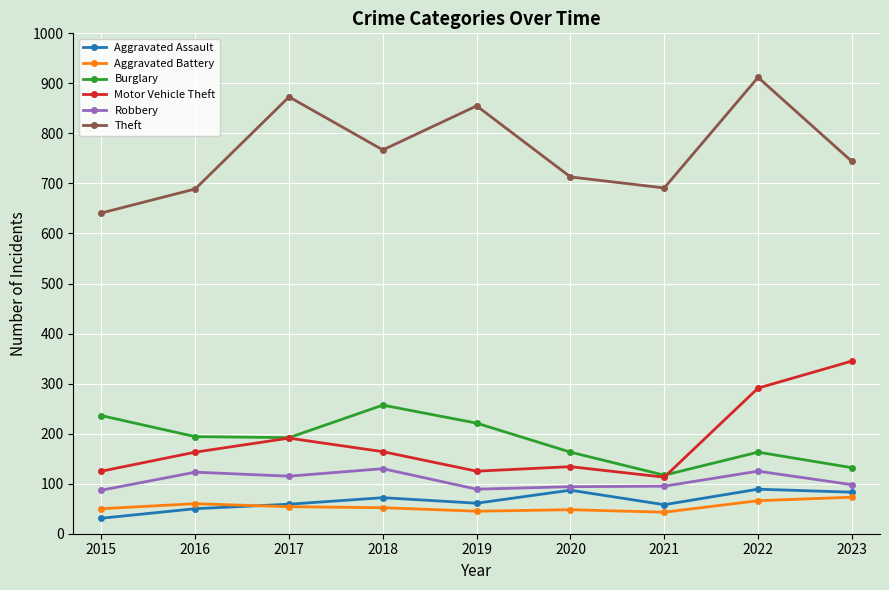

The Motor Vehicle Theft series shows 291 at 2022. True or false?

True